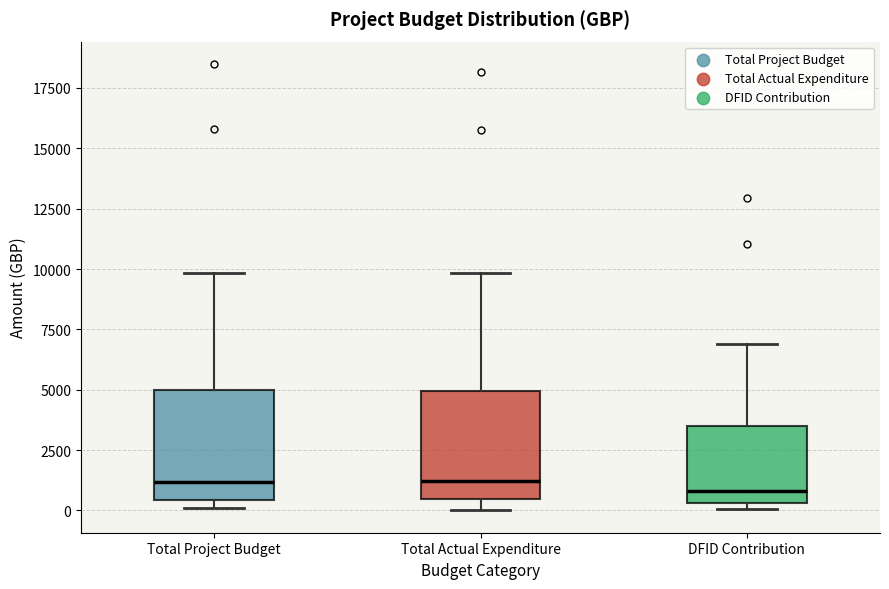

Where does the median line of the box for Total Actual Expenditure sit on the y-axis? The values are not printed on the chart, so give them approximately, as read against the axis.

1000